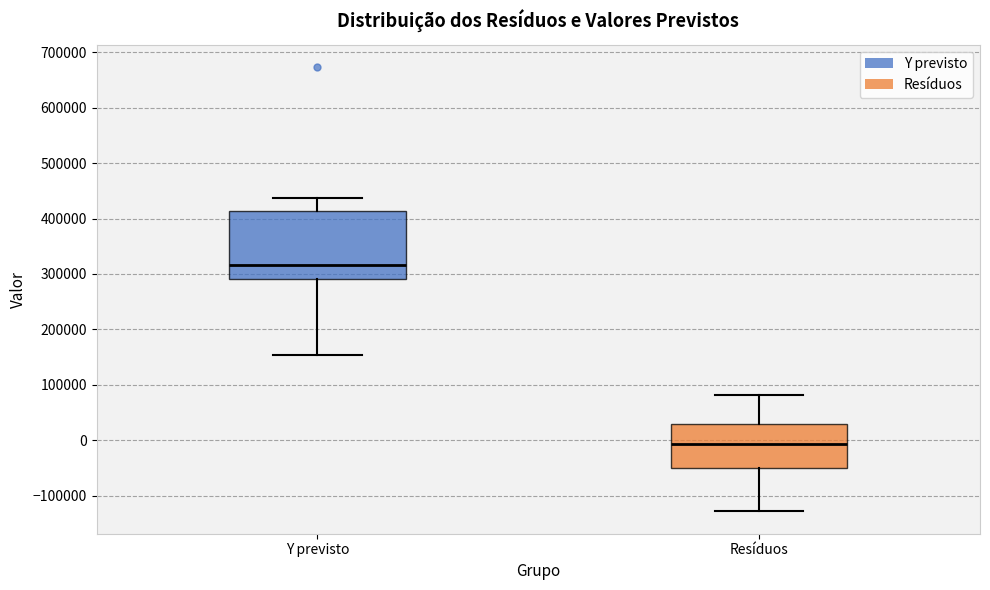

Reading left to right, transcribe this box plot: for each box, give where its median line is, the range the box spans, and where its two whiskers end, as read against the y-axis. The values are not printed on the chart, so give them approximately, as read against the axis.

Y previsto: median 320000, box 290000 to 410000, whiskers 150000 to 440000
Resíduos: median -10000, box -50000 to 30000, whiskers -130000 to 80000